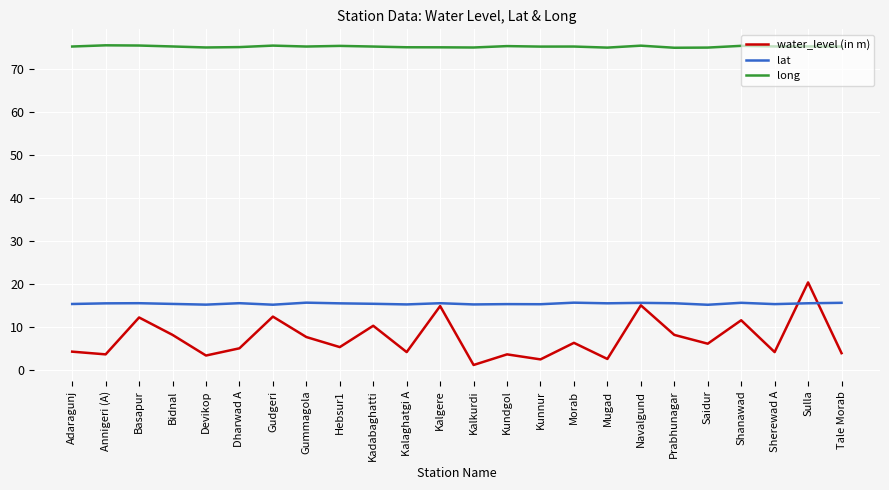

What is the sum of the long values at Saidur and Navalgund?

150.3